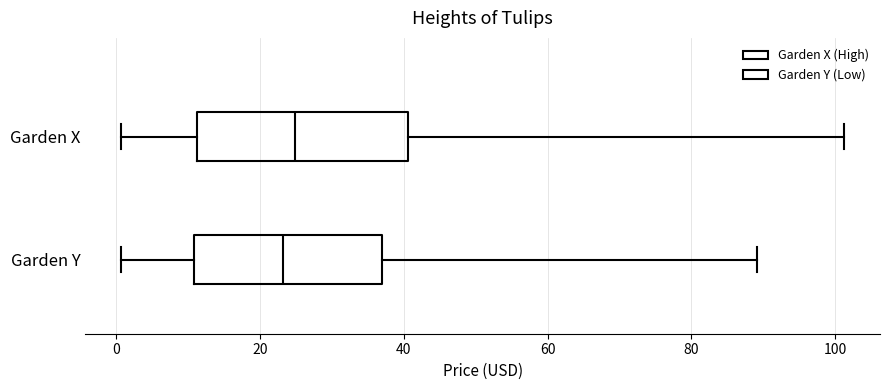

Comparing the boxes themselves (not the whiskers), which one is the widest?

Garden X